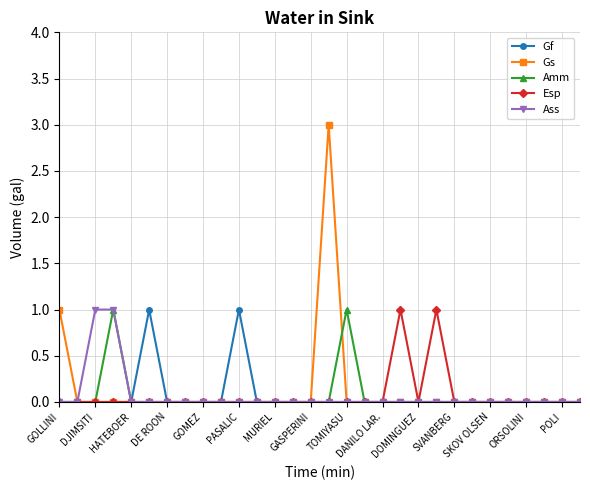

Which series has the widest spread of values?

Gs